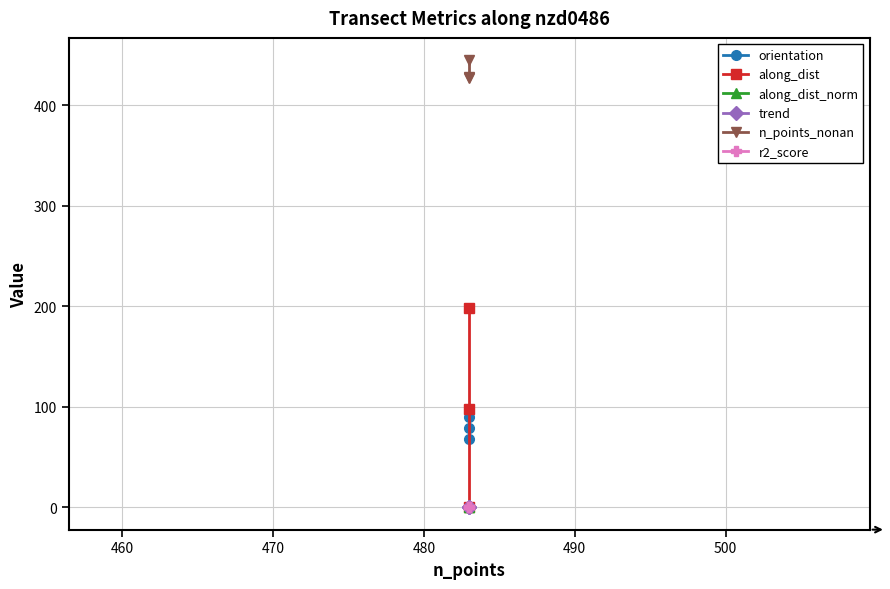

How many values in trend are below zero?

2